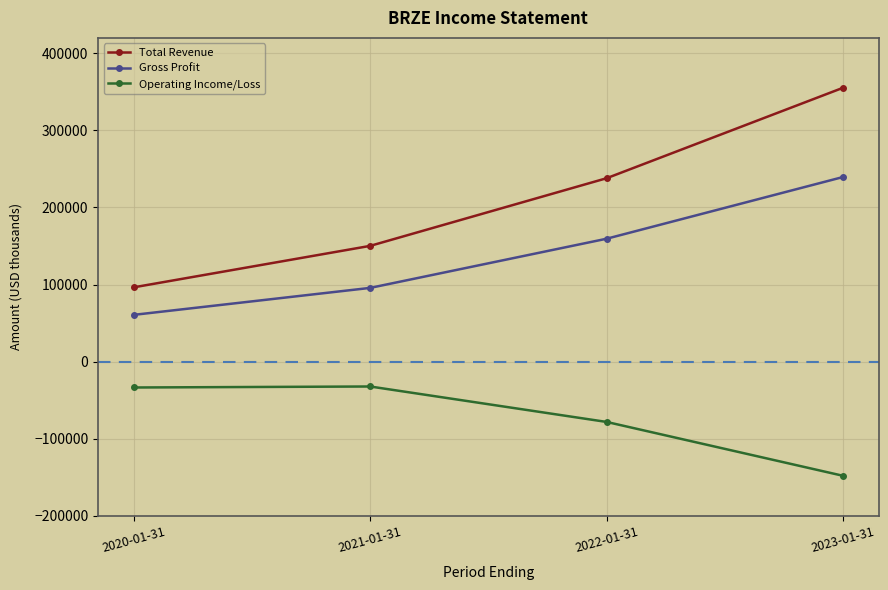

The value of Operating Income/Loss at 2023-01-31 is -242794. True or false?

False